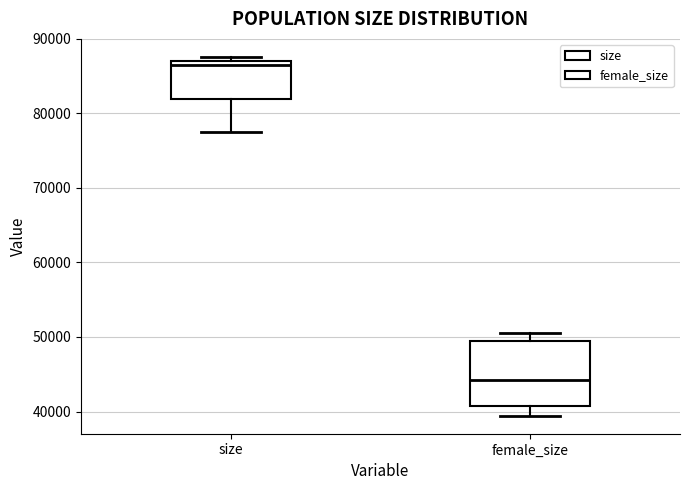

Which box has the lowest median line?

female_size